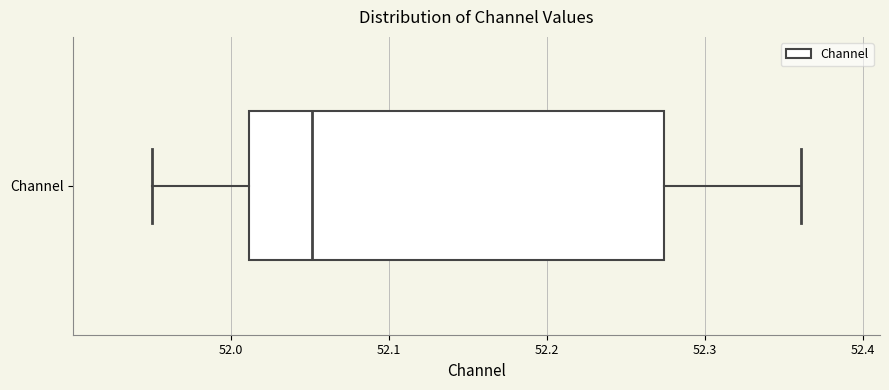

Transcribe this box plot: give where the median line is, the range the box spans, and where the two whiskers end, as read against the x-axis. The values are not printed on the chart, so give them approximately, as read against the axis.

median 52.05, box 52.01 to 52.27, whiskers 51.95 to 52.36